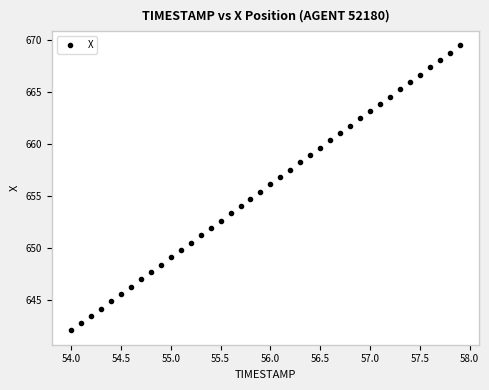

What is the range of X values (max minus min)?

3.9